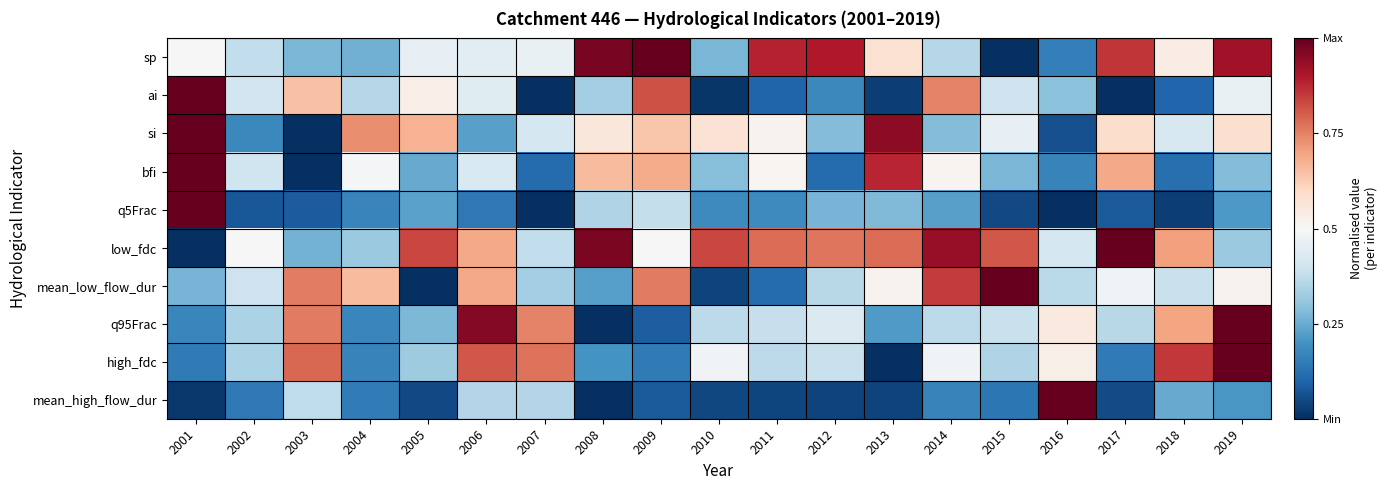

Reading left to right, extract all data points from this chart.

sp: 2001=0.5	2002=0.4	2003=0.3	2004=0.3	2005=0.5	2006=0.4	2007=0.5	2008=1.0	2009=1.0	2010=0.3	2011=0.9	2012=0.9	2013=0.6	2014=0.4	2015=0.0	2016=0.2	2017=0.9	2018=0.5	2019=0.9
ai: 2001=1.0	2002=0.4	2003=0.6	2004=0.4	2005=0.5	2006=0.4	2007=0.0	2008=0.3	2009=0.8	2010=0.0	2011=0.1	2012=0.2	2013=0.0	2014=0.7	2015=0.4	2016=0.3	2017=0.0	2018=0.1	2019=0.5
si: 2001=1.0	2002=0.2	2003=0.0	2004=0.7	2005=0.7	2006=0.2	2007=0.4	2008=0.6	2009=0.6	2010=0.6	2011=0.5	2012=0.3	2013=0.9	2014=0.3	2015=0.5	2016=0.1	2017=0.6	2018=0.4	2019=0.6
bfi: 2001=1.0	2002=0.4	2003=0.0	2004=0.5	2005=0.2	2006=0.4	2007=0.1	2008=0.7	2009=0.7	2010=0.3	2011=0.5	2012=0.1	2013=0.9	2014=0.5	2015=0.3	2016=0.2	2017=0.7	2018=0.1	2019=0.3
q5Frac: 2001=1.0	2002=0.1	2003=0.1	2004=0.2	2005=0.2	2006=0.1	2007=0.0	2008=0.3	2009=0.4	2010=0.2	2011=0.2	2012=0.3	2013=0.3	2014=0.2	2015=0.0	2016=0.0	2017=0.1	2018=0.0	2019=0.2
low_fdc: 2001=0.0	2002=0.5	2003=0.3	2004=0.3	2005=0.8	2006=0.7	2007=0.4	2008=1.0	2009=0.5	2010=0.8	2011=0.8	2012=0.8	2013=0.8	2014=0.9	2015=0.8	2016=0.4	2017=1.0	2018=0.7	2019=0.3
mean_low_flow_dur: 2001=0.3	2002=0.4	2003=0.8	2004=0.7	2005=0.0	2006=0.7	2007=0.3	2008=0.2	2009=0.8	2010=0.0	2011=0.1	2012=0.4	2013=0.5	2014=0.8	2015=1.0	2016=0.4	2017=0.5	2018=0.4	2019=0.5
q95Frac: 2001=0.2	2002=0.3	2003=0.8	2004=0.2	2005=0.3	2006=1.0	2007=0.7	2008=0.0	2009=0.1	2010=0.4	2011=0.4	2012=0.4	2013=0.2	2014=0.4	2015=0.4	2016=0.5	2017=0.4	2018=0.7	2019=1.0
high_fdc: 2001=0.1	2002=0.3	2003=0.8	2004=0.2	2005=0.3	2006=0.8	2007=0.8	2008=0.2	2009=0.1	2010=0.5	2011=0.4	2012=0.4	2013=0.0	2014=0.5	2015=0.4	2016=0.5	2017=0.1	2018=0.9	2019=1.0
mean_high_flow_dur: 2001=0.0	2002=0.1	2003=0.4	2004=0.1	2005=0.0	2006=0.4	2007=0.4	2008=0.0	2009=0.1	2010=0.0	2011=0.0	2012=0.0	2013=0.0	2014=0.2	2015=0.1	2016=1.0	2017=0.1	2018=0.2	2019=0.2